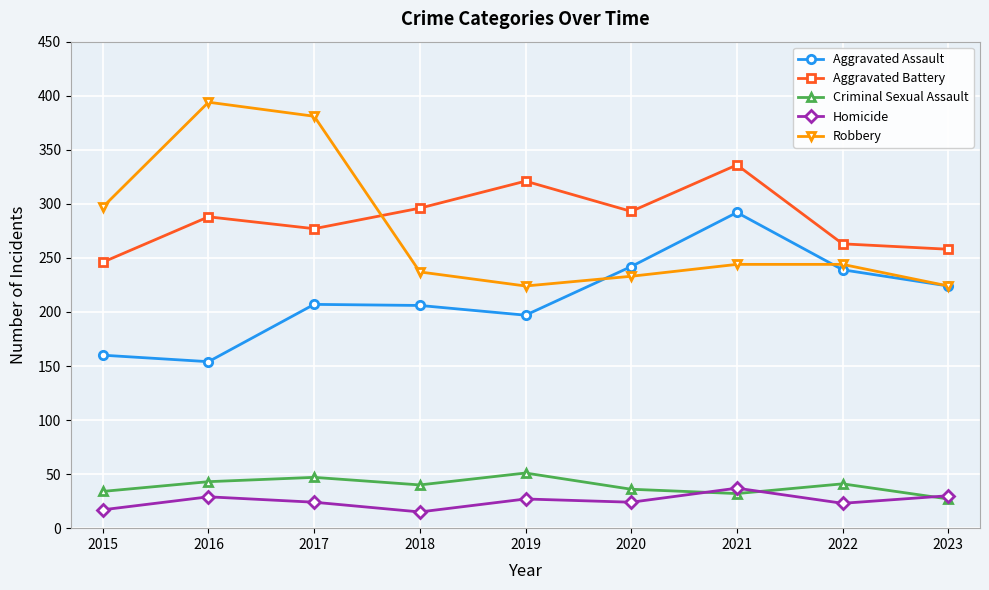

What is the difference between the Homicide values at 2016 and 2017?

5